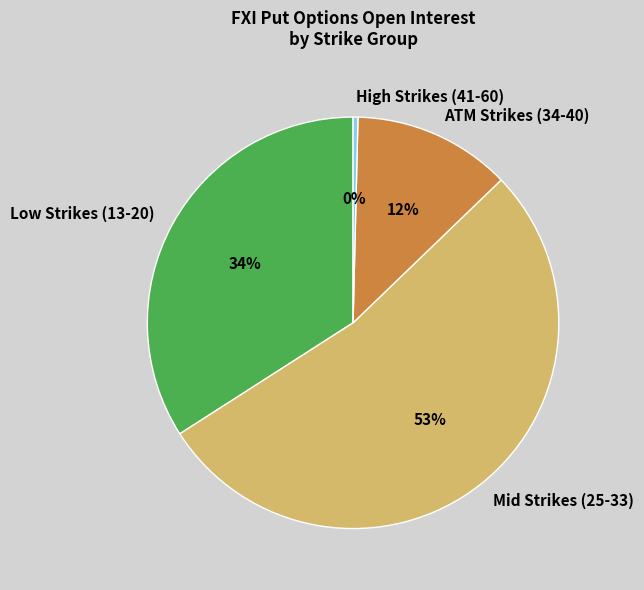

Does any single category account for the majority?

Yes